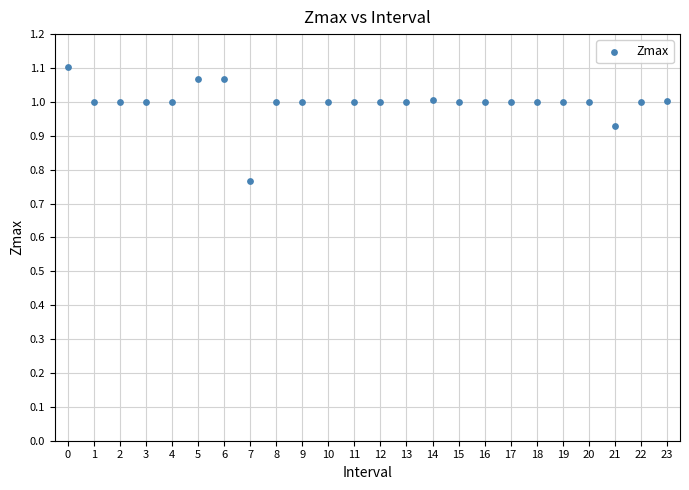

What is the range of Y values (max minus min)?

0.3